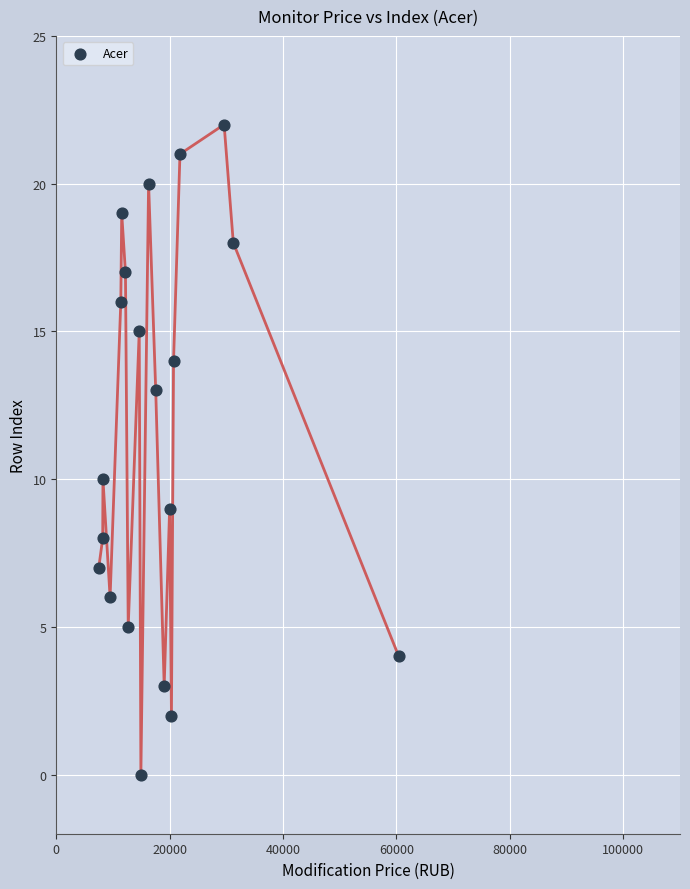

What is the range of X values (max minus min)?

52910